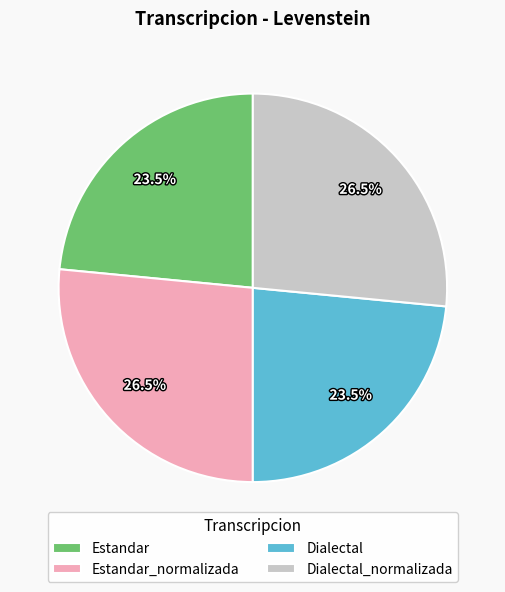

What portion of the pie excludes Dialectal?

76.5%